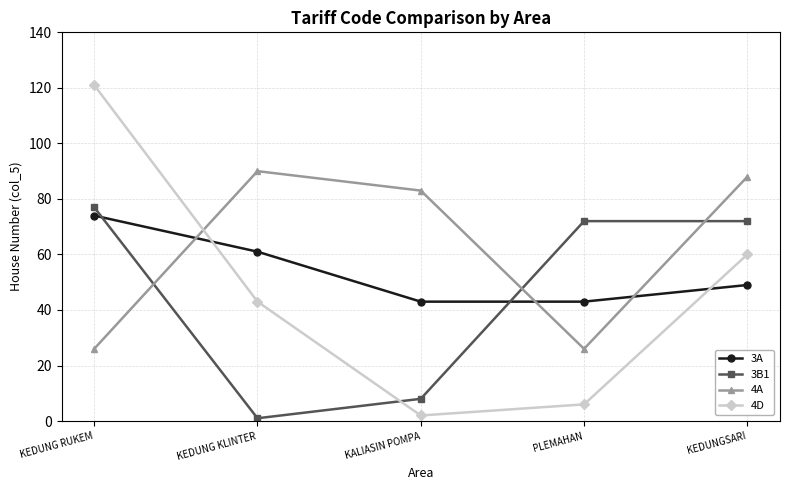

How many values in the 3B1 series are below 72?

2